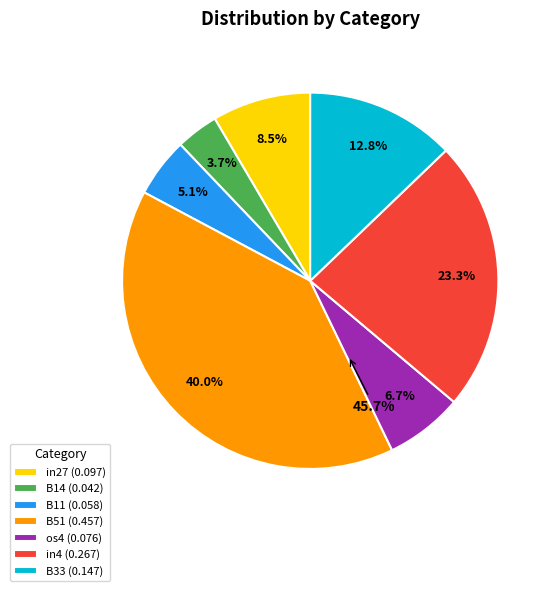

Is it true that in27 is 1% of the pie?

False